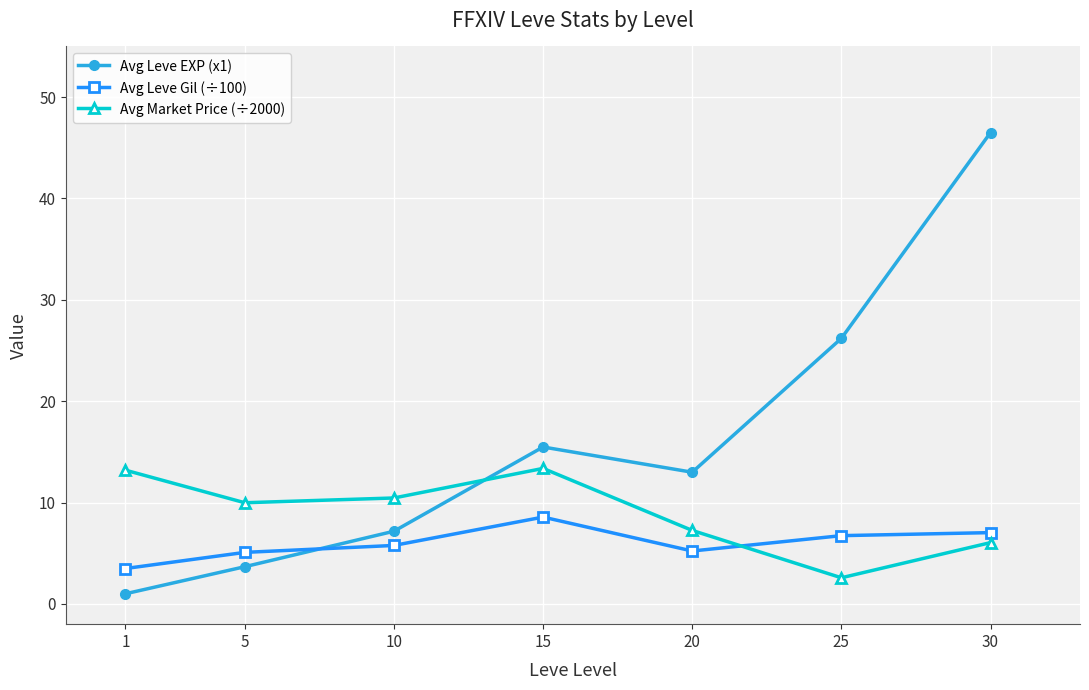

What are all the series names shown in the legend?

Avg Leve EXP (x1), Avg Leve Gil (÷100), Avg Market Price (÷2000)